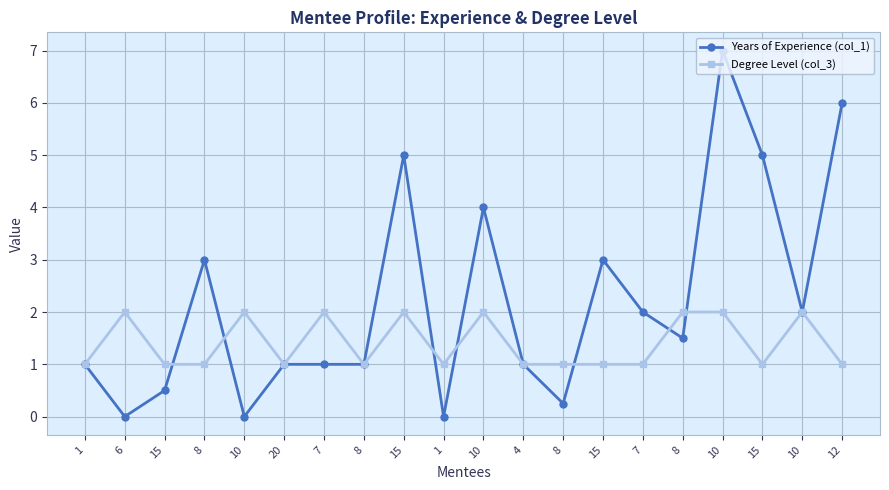

Is this an area chart (filled region under the line)?

No